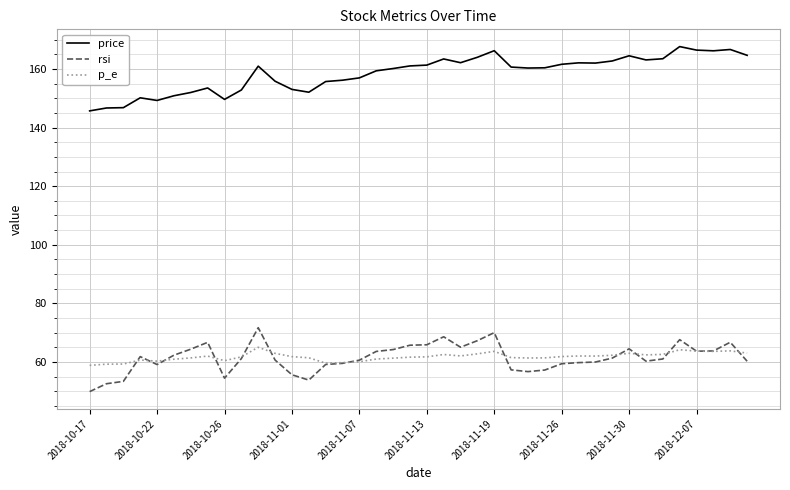

True or false: price and p_e cross at least once.

False